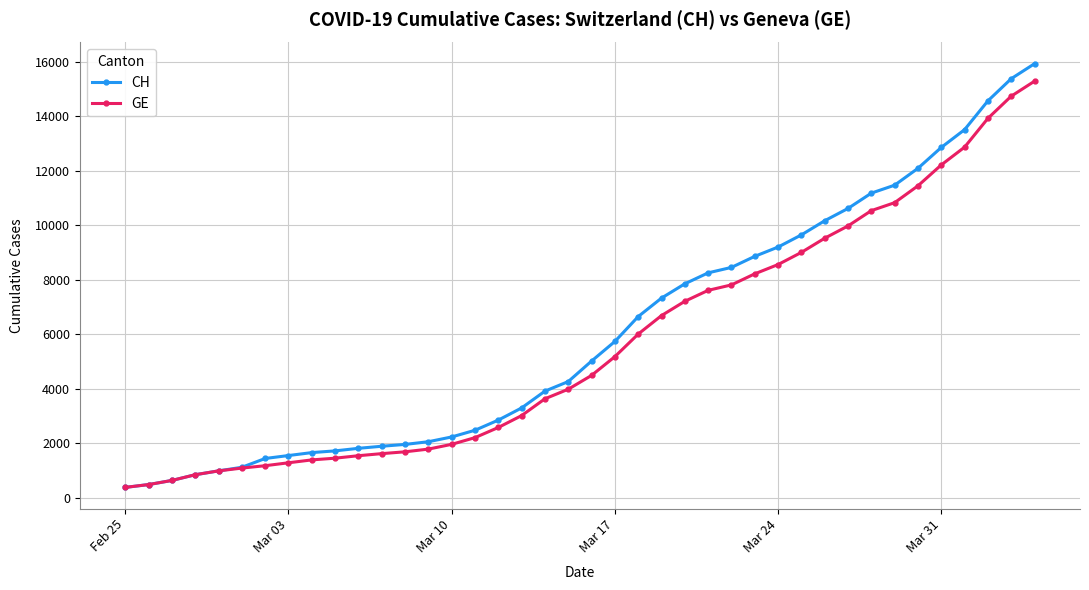

What is the difference between the maximum and second lowest values in the CH series?

15447